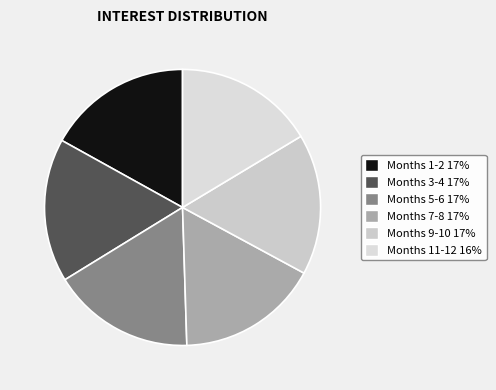

How many segments does this pie chart have?

6